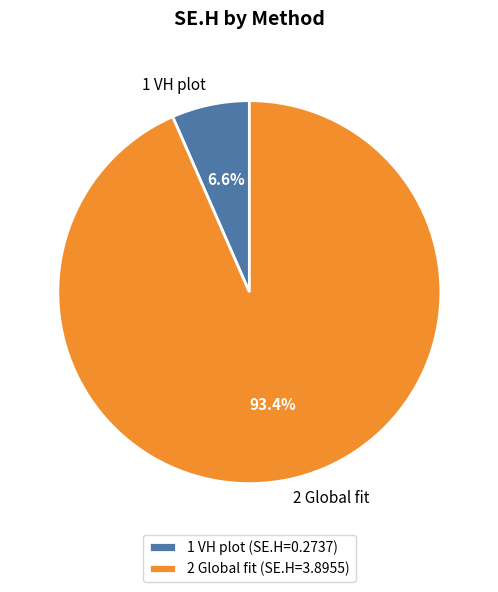

What is the largest slice in the pie chart?

2 Global fit